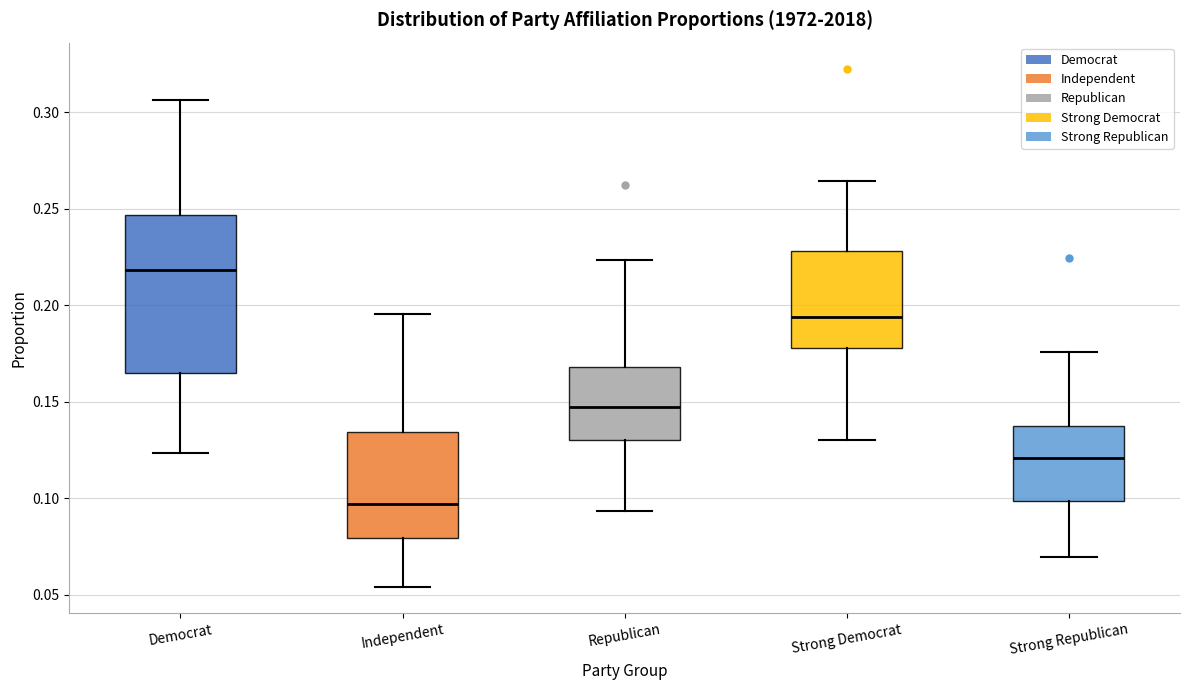

Reading left to right, read every box against the y-axis: the position of its median line, the range the box covers, and the ends of its whiskers. The values are not printed on the chart, so give them approximately, as read against the axis.

Democrat: median 0.220, box 0.165 to 0.245, whiskers 0.125 to 0.305
Independent: median 0.095, box 0.080 to 0.135, whiskers 0.055 to 0.195
Republican: median 0.145, box 0.130 to 0.170, whiskers 0.095 to 0.225
Strong Democrat: median 0.195, box 0.180 to 0.230, whiskers 0.130 to 0.265
Strong Republican: median 0.120, box 0.100 to 0.135, whiskers 0.070 to 0.175